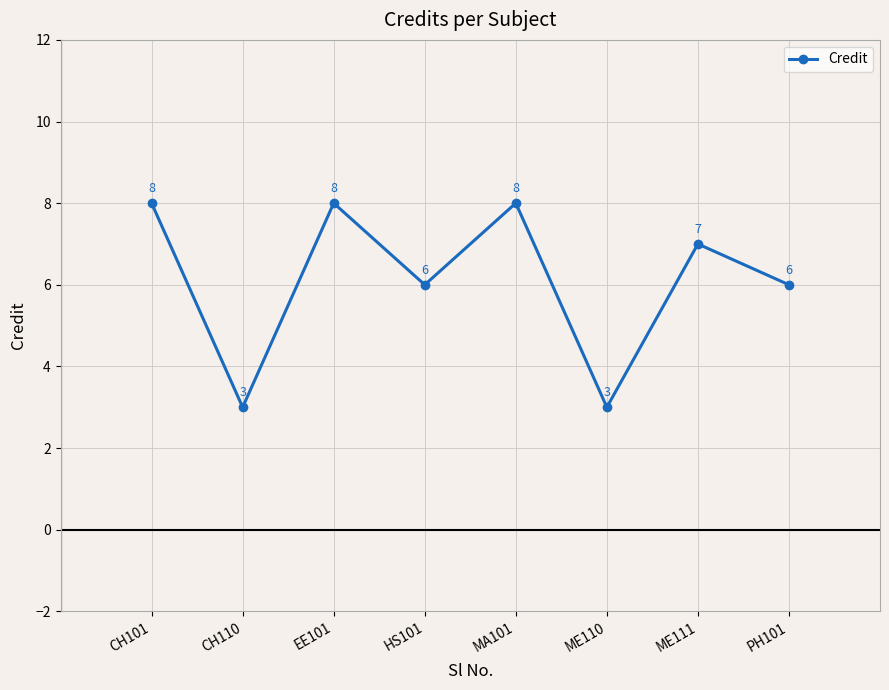

How many series are shown in this chart?

1